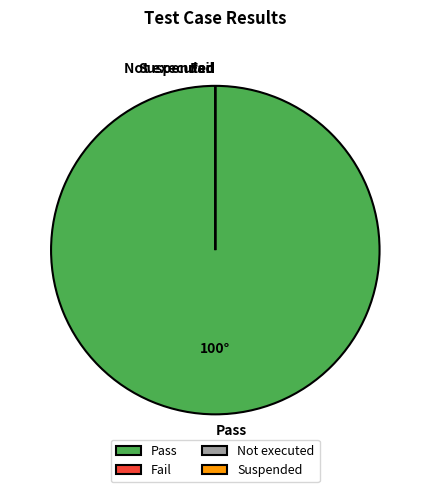

True or false: Pass accounts for 100% of the total.

True